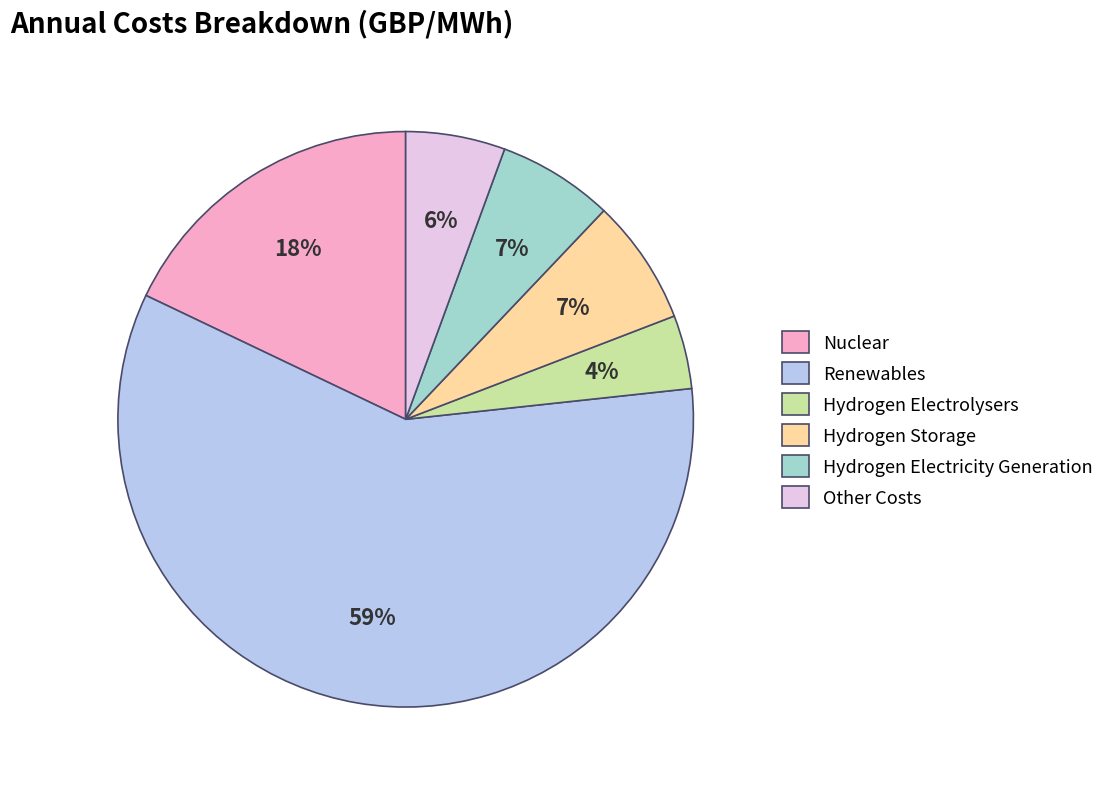

How many segments does this pie chart have?

6